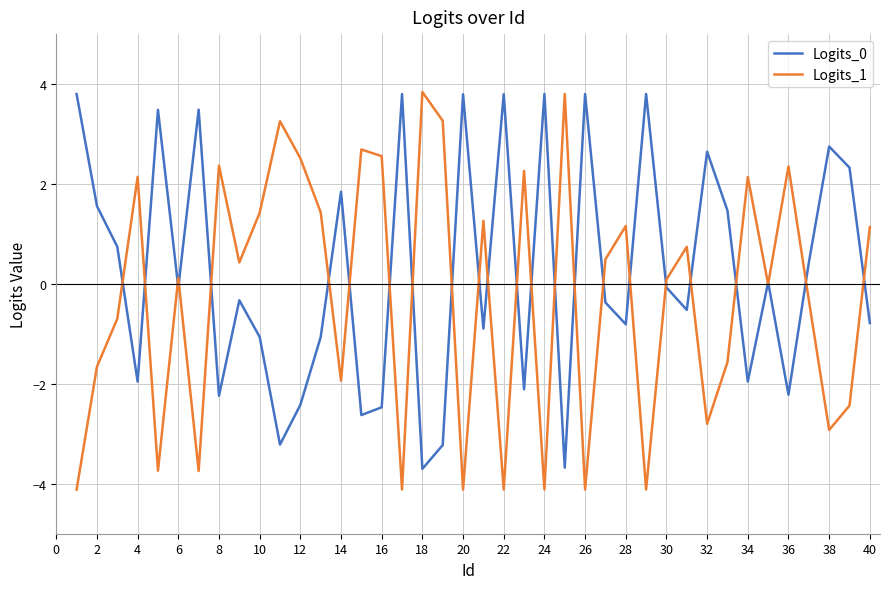

Which series has the largest range (max minus min)?

Logits_1